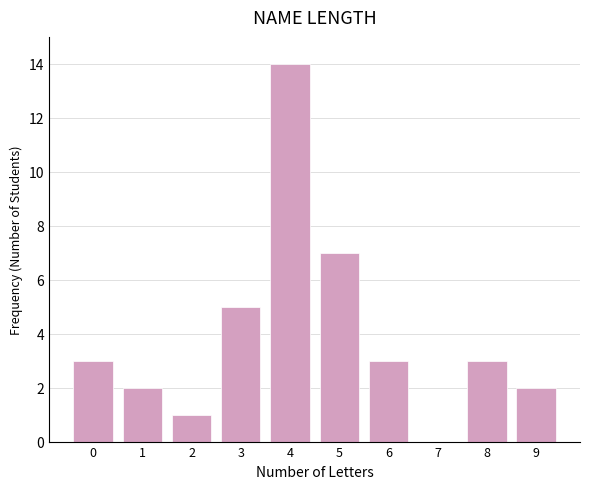

Reading left to right, what are all the values shown in this chart?

0=3	1=2	2=1	3=5	4=14	5=7	6=3	7=0	8=3	9=2